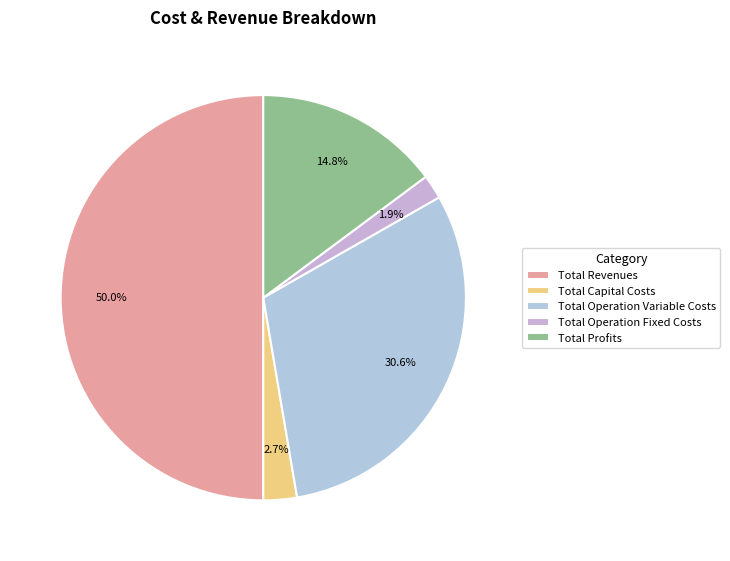

Is there any slice that represents more than half of the pie?

No